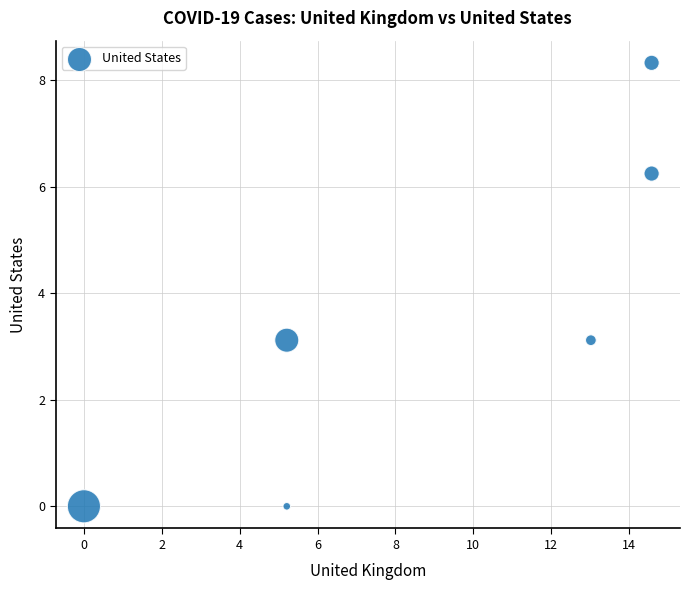

What is the average X value?

8.8